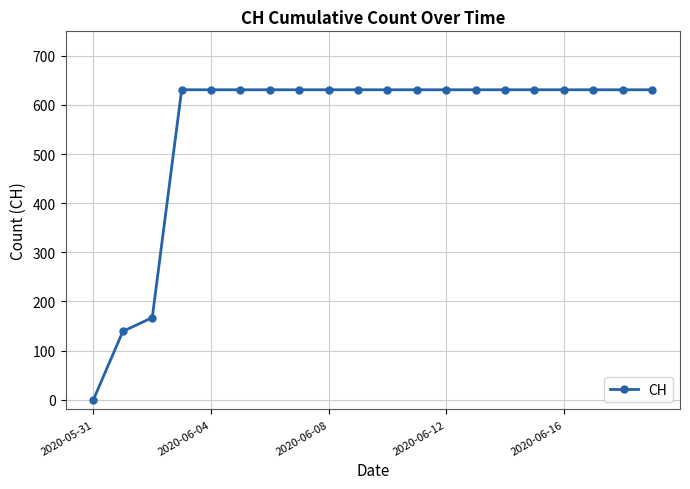

What is the sum of all values?

11033